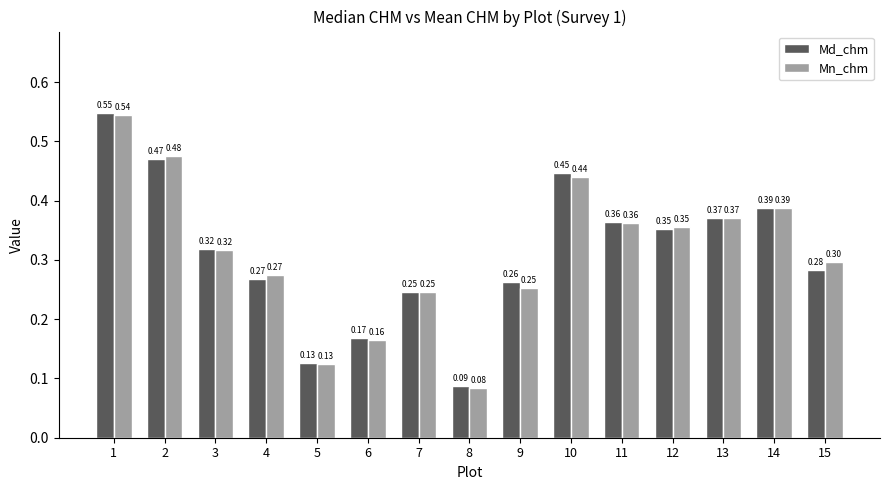

Between 10 and 14, which series saw the biggest shift?

Md_chm